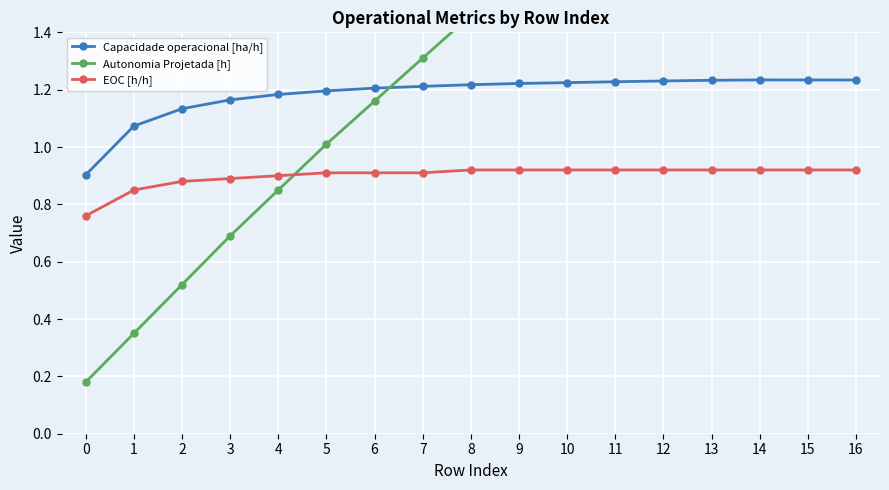

Is the value of Capacidade operacional [ha/h] at 8 greater than the value of Autonomia Projetada [h] at 16?

No